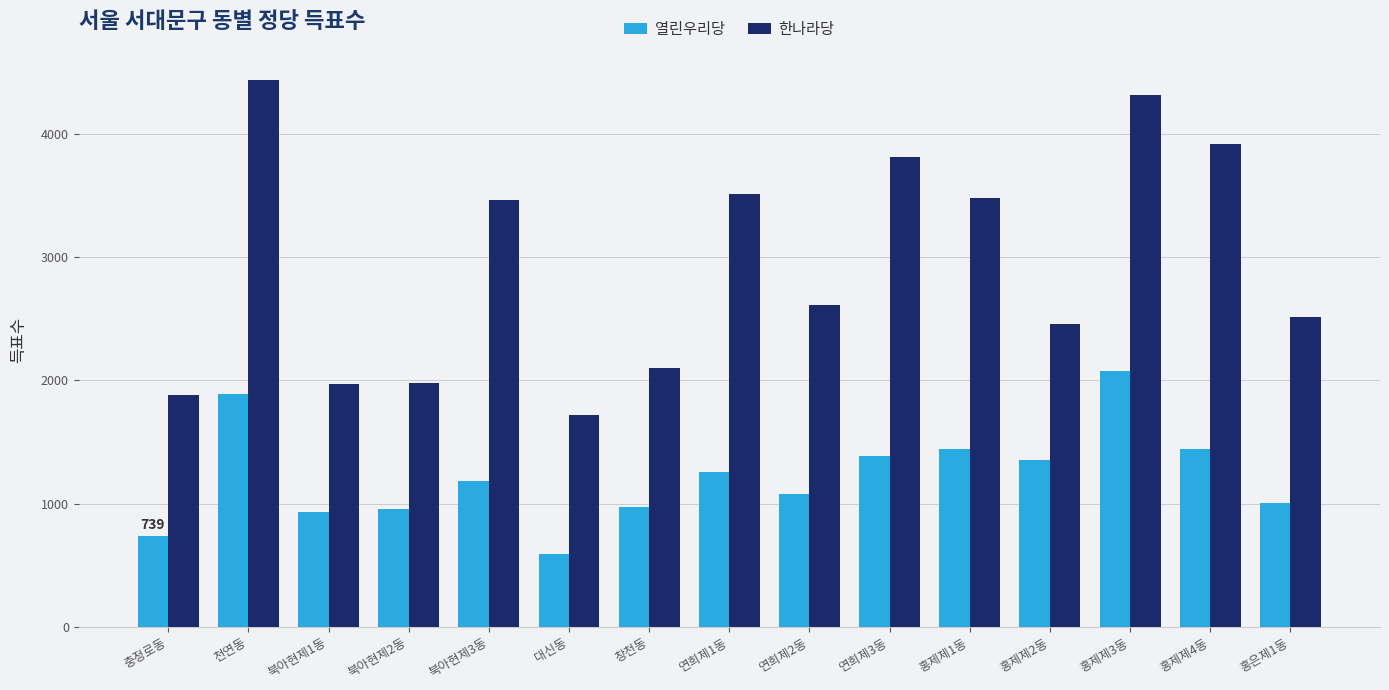

What position from the left is 연희제3동?

10